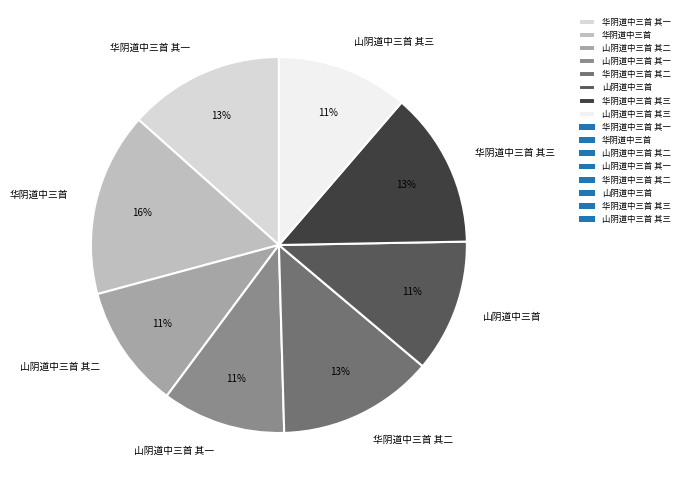

The 山阴道中三首 其二 slice represents 1% of the pie. True or false?

False